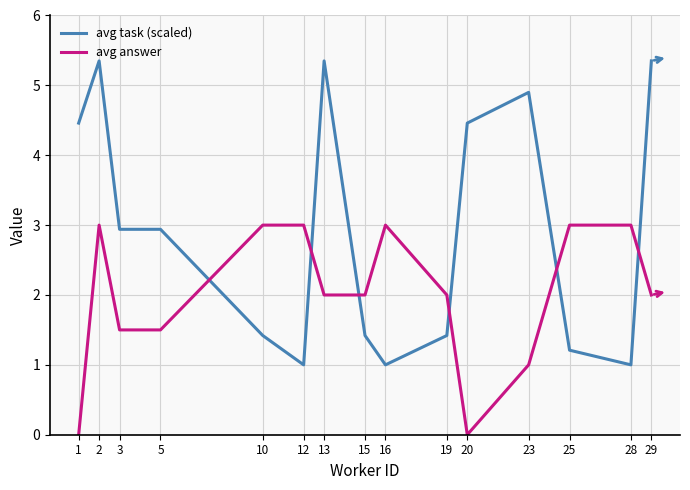

Does the chart have visible grid lines?

Yes